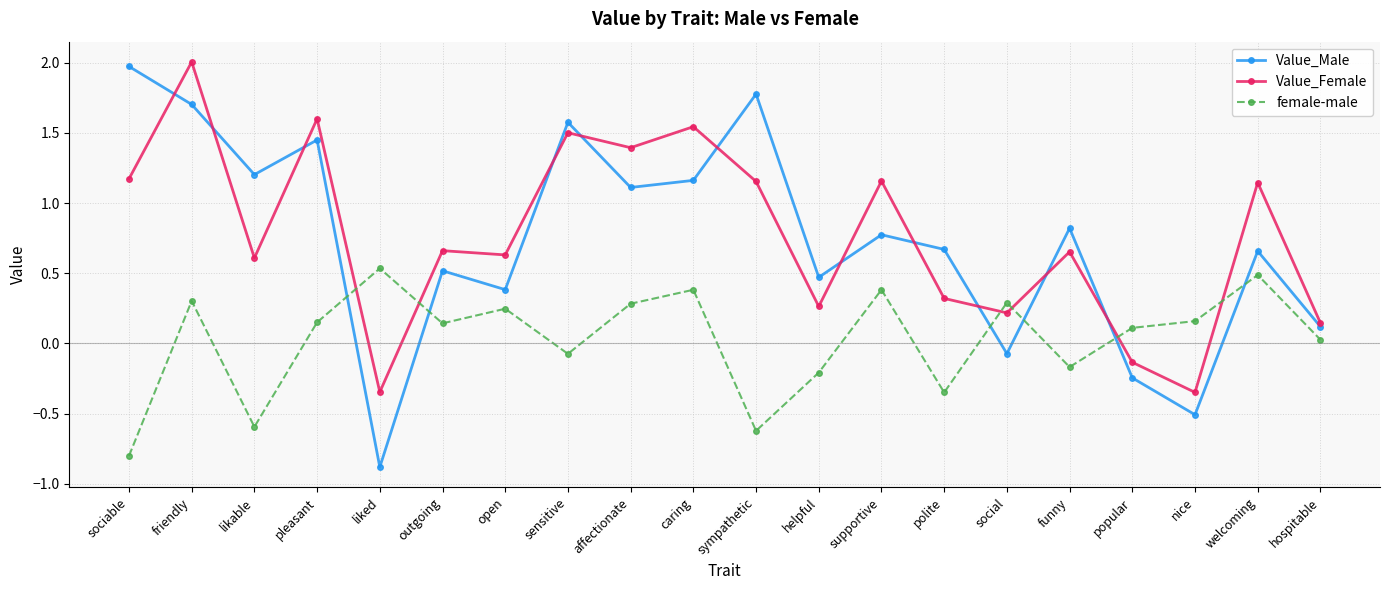

Is the value of Value_Female at liked greater than the value of female-male at sociable?

Yes